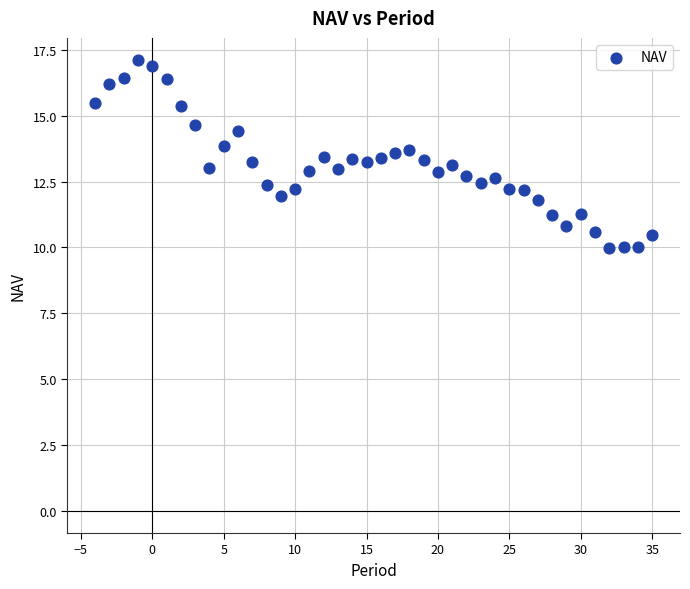

What is the range of X values (max minus min)?

39.0